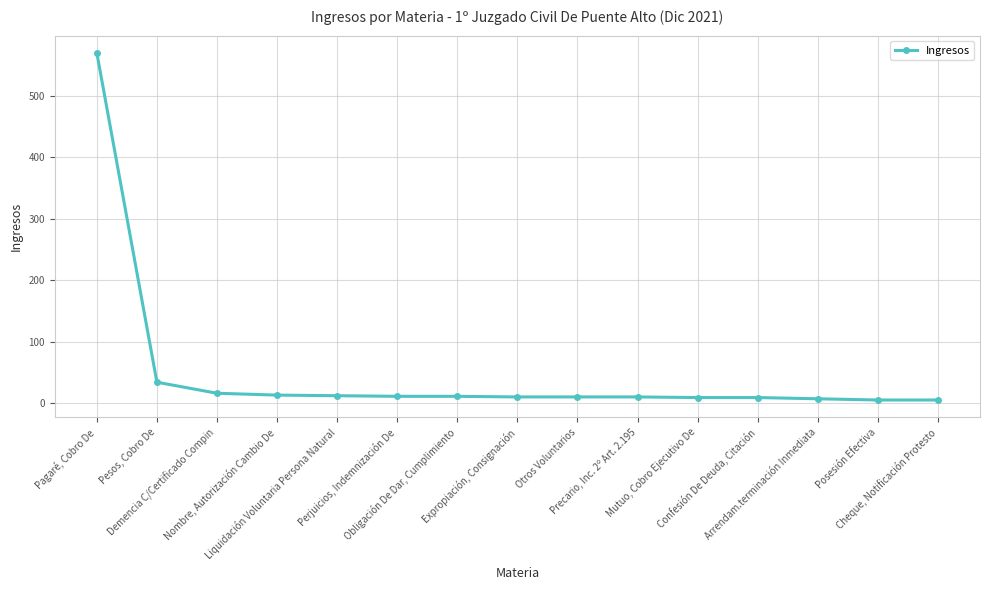

What is the sum of all values?

732